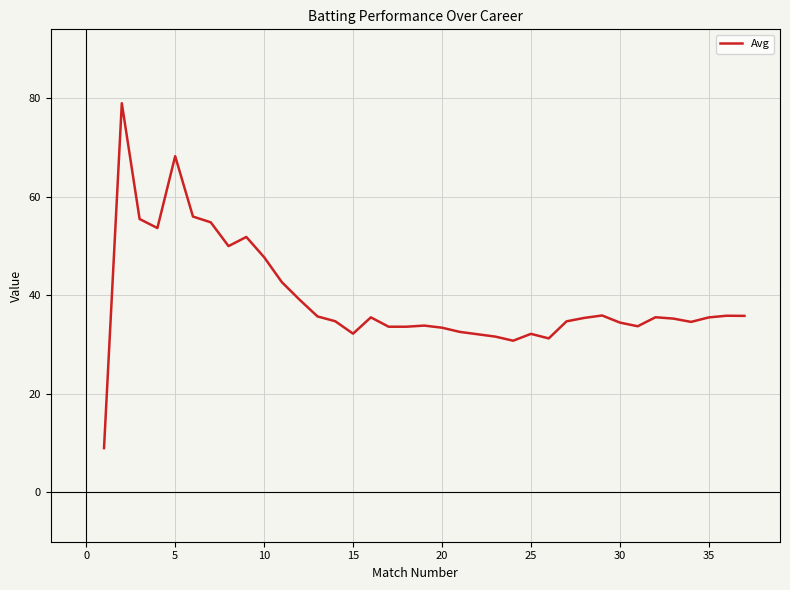

What is the difference between the maximum and minimum values?

70.0